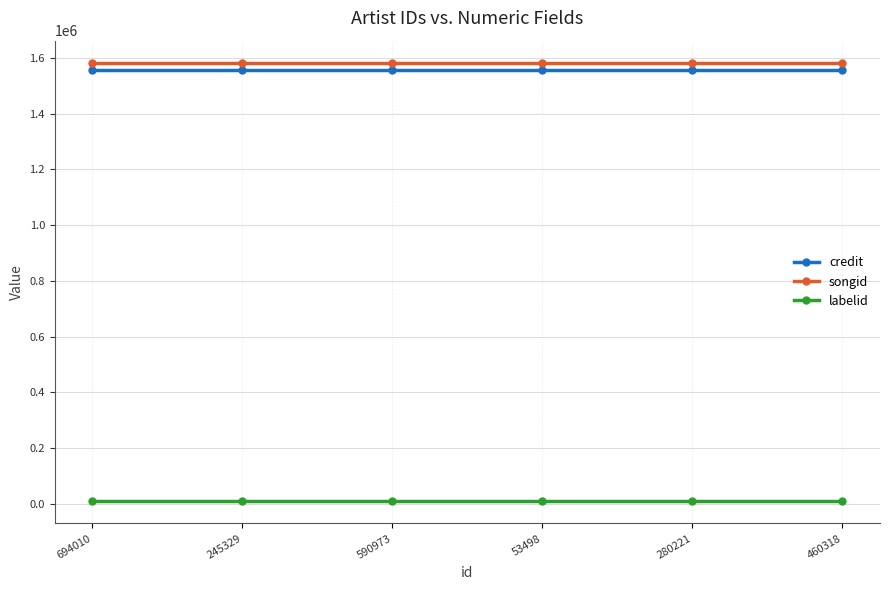

What is the maximum value for credit?

1557215